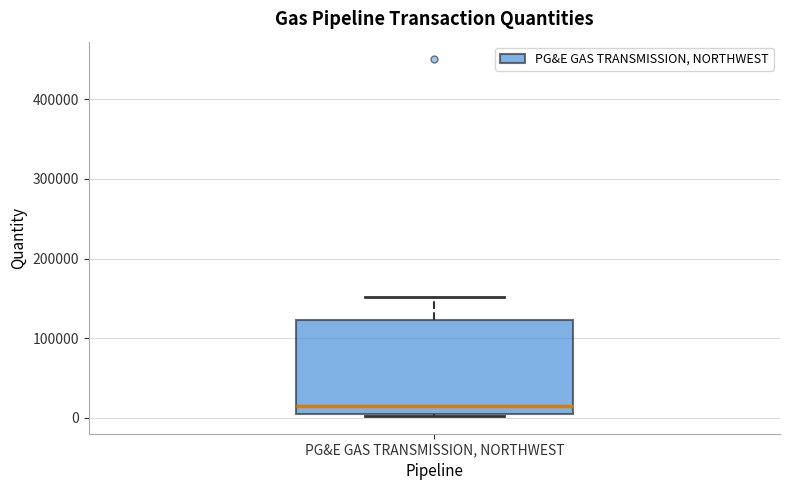

Read this box plot against the y-axis: the position of the median line, the range covered by the box, and the ends of both whiskers. The values are not printed on the chart, so give them approximately, as read against the axis.

median 20000, box 10000 to 120000, whiskers 0 to 150000